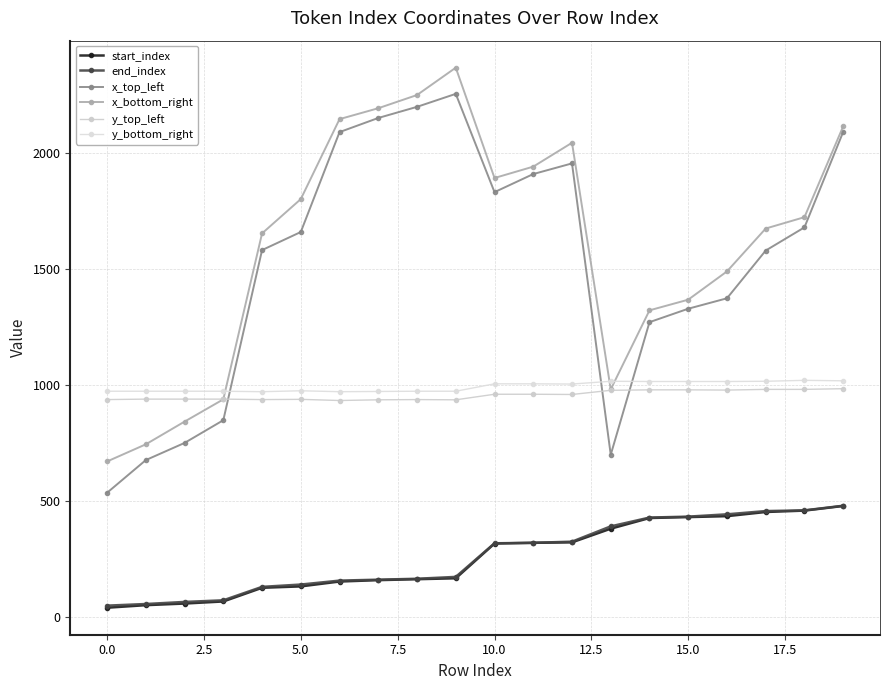

Does the chart display data point markers on the line(s)?

Yes